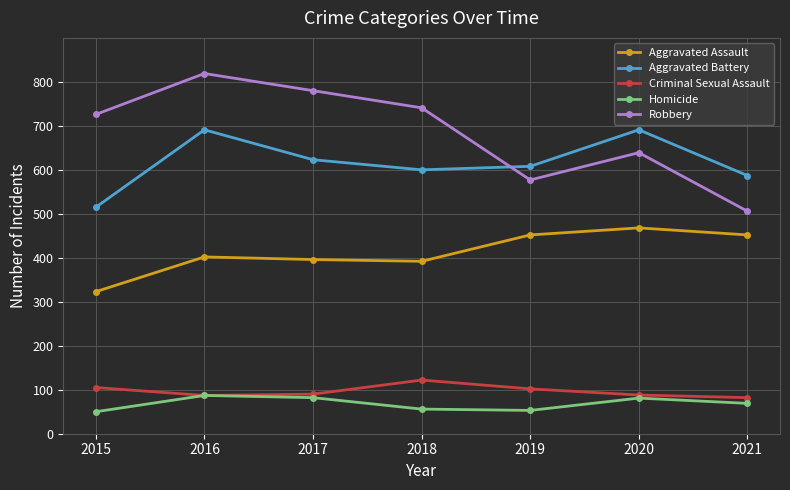

In Robbery, how many points are higher than both neighbors (excluding endpoints)?

2